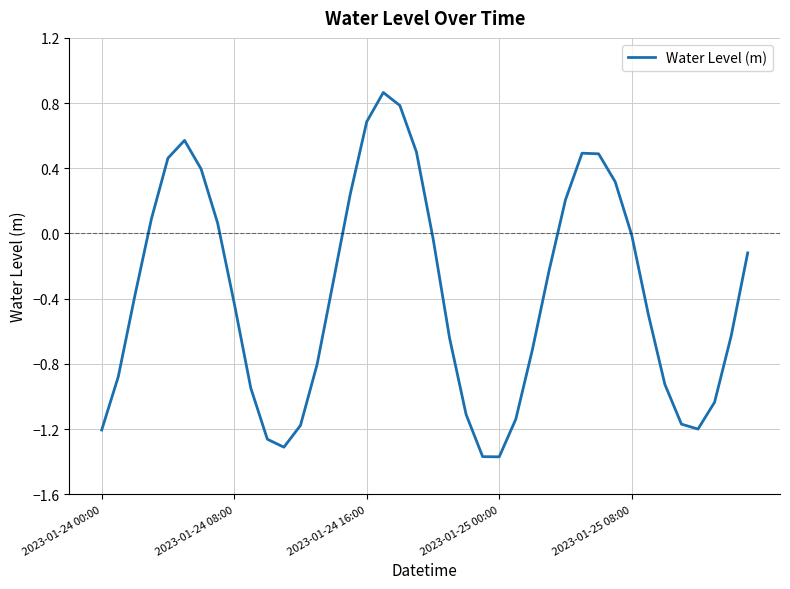

What is the difference between the maximum and minimum values?

2.2